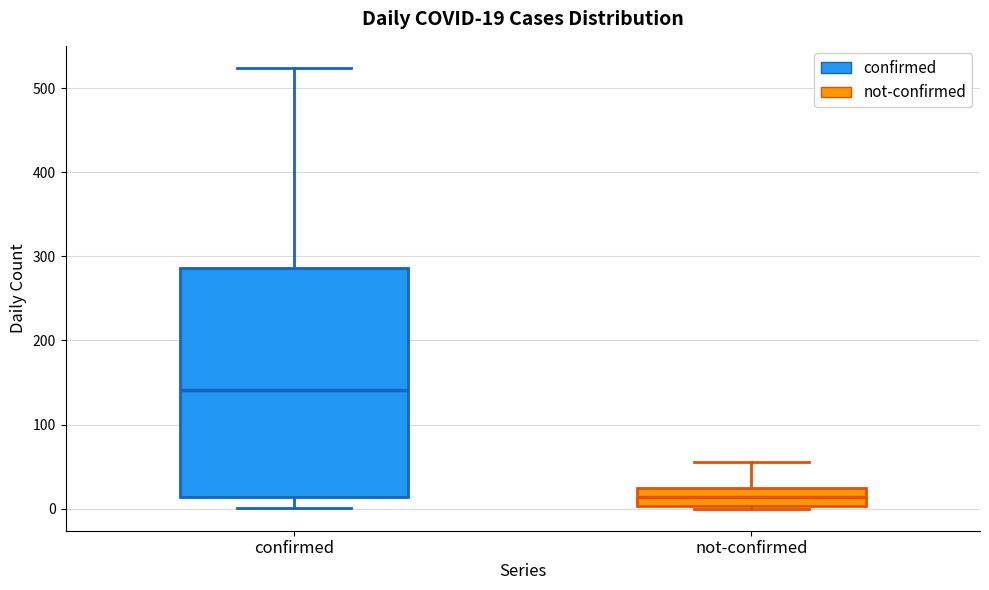

Which box is the tallest, from its lower edge to its upper edge?

confirmed